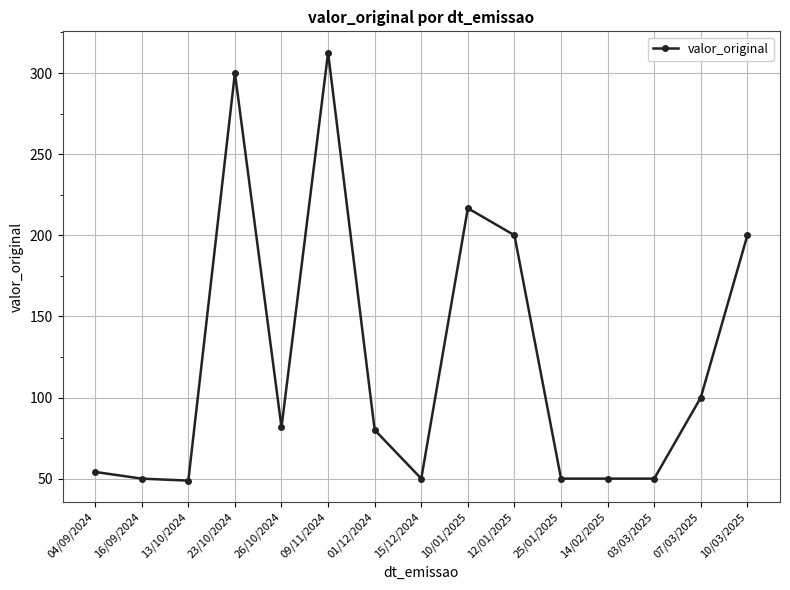

How many data points does each series have?

15